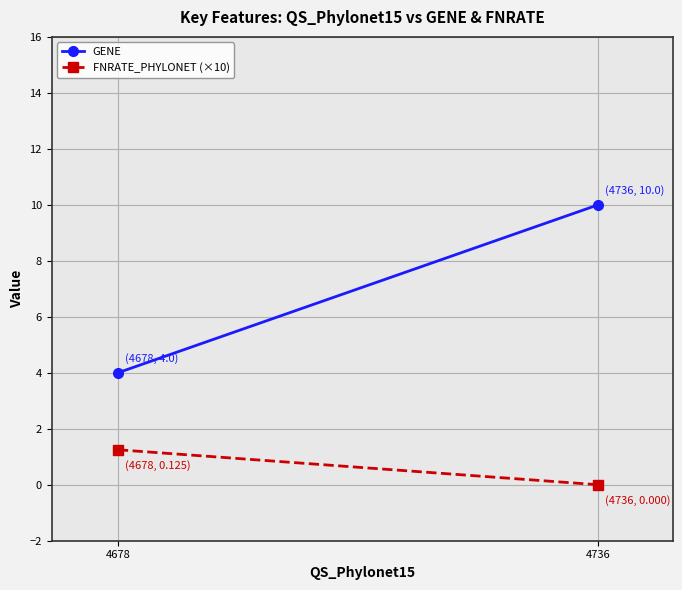

Which series changed the most between 4678 and 4736?

GENE